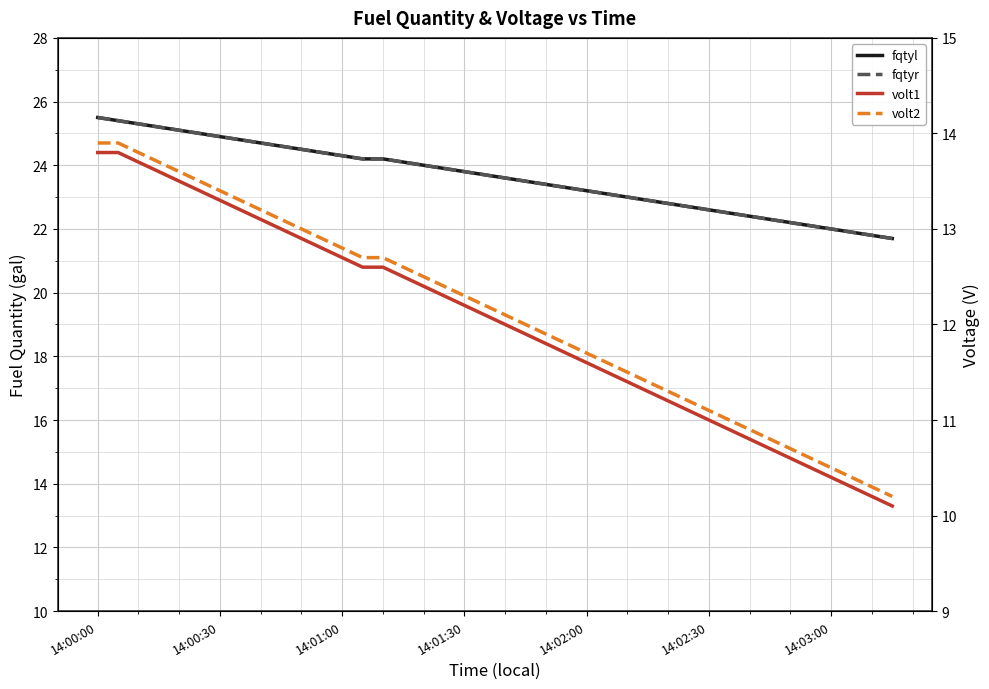

True or false: volt1 and volt2 cross at least once.

False